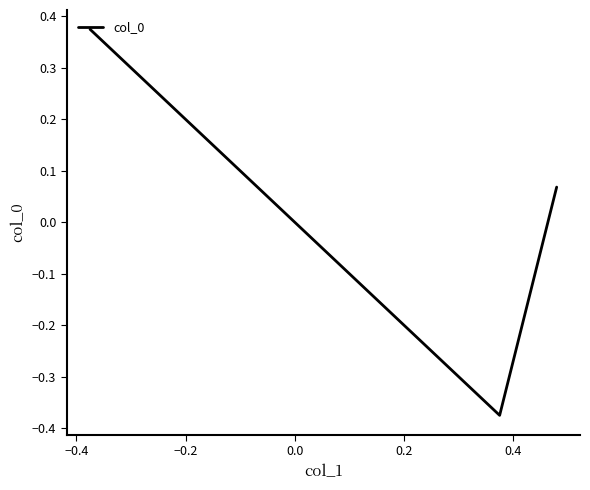

Reading left to right, what are all the values shown in this chart?

0.4	-0.4	0.1